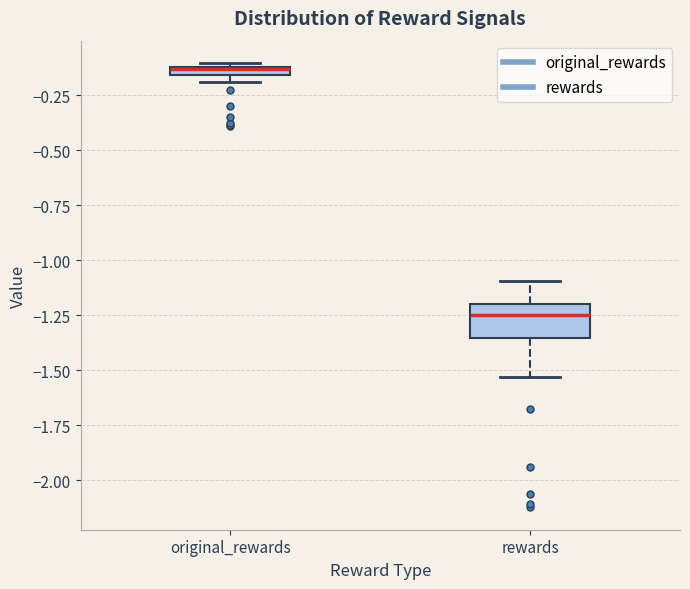

Where does the upper whisker of the box for rewards end on the y-axis? The values are not printed on the chart, so give them approximately, as read against the axis.

-1.10